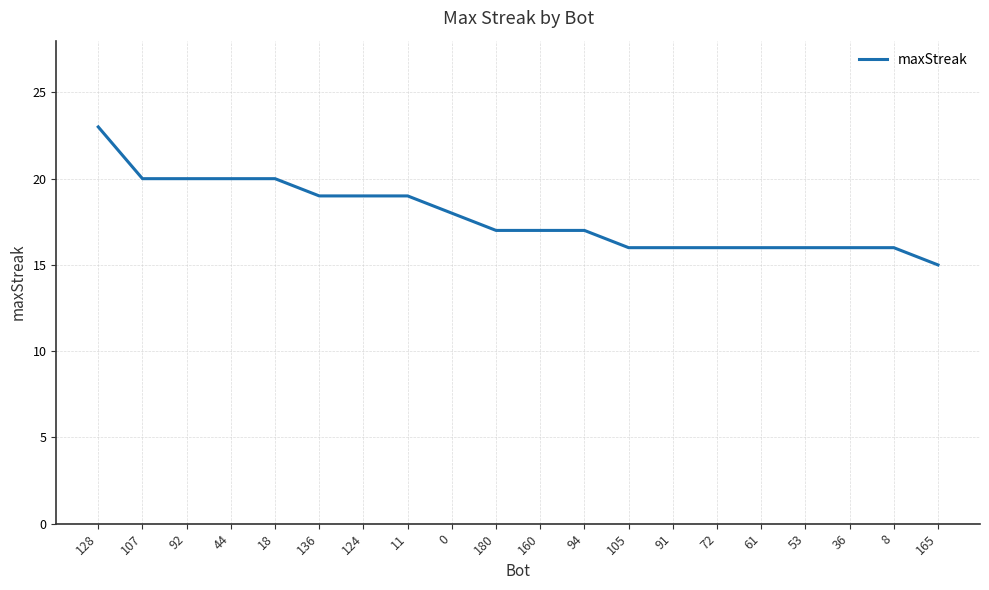

What is the minimum value shown in the chart?

15